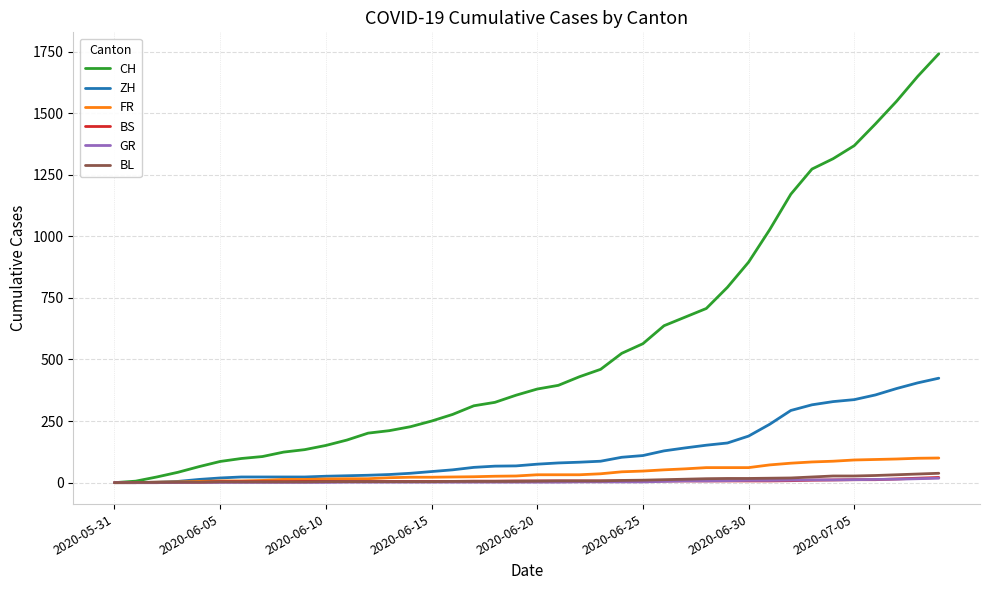

How many lines are shown in the chart?

6